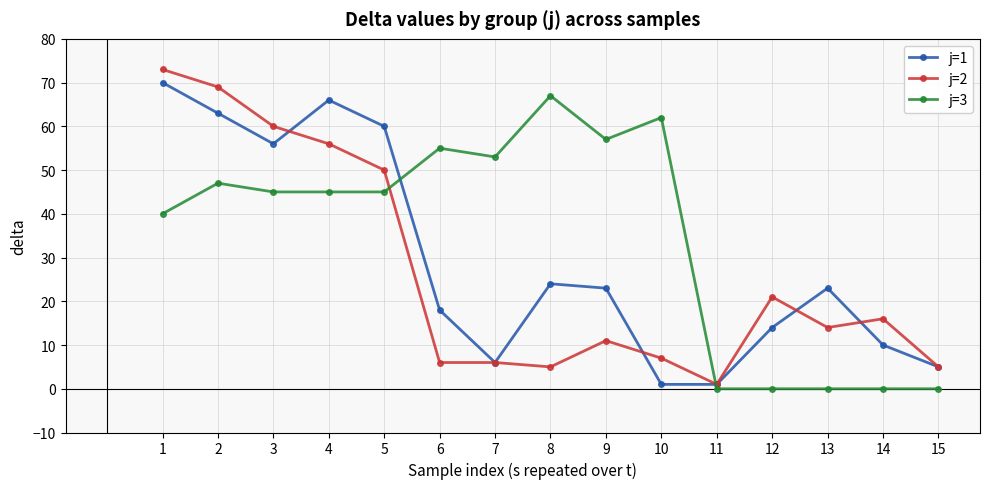

List the series in order of their peak value, highest first.

j=2, j=1, j=3